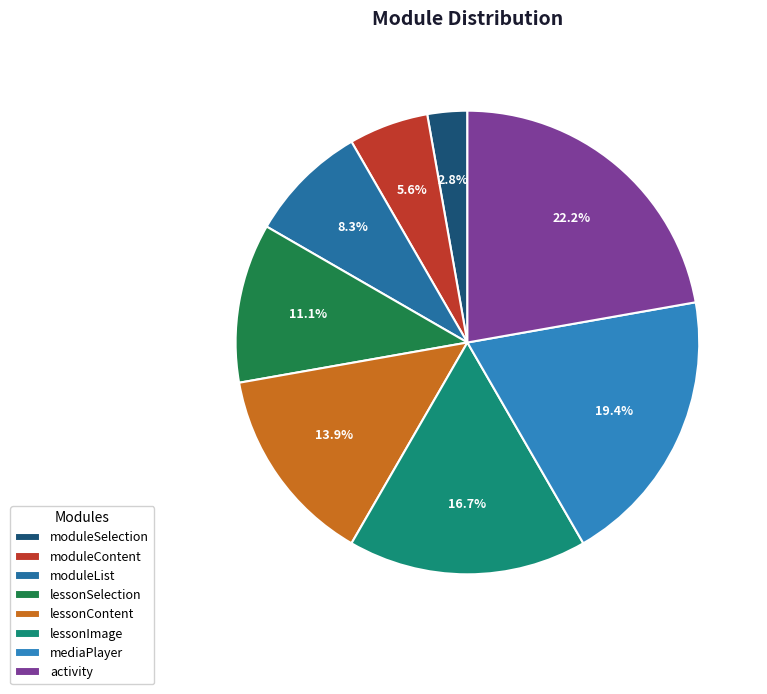

Which slice is the largest?

activity